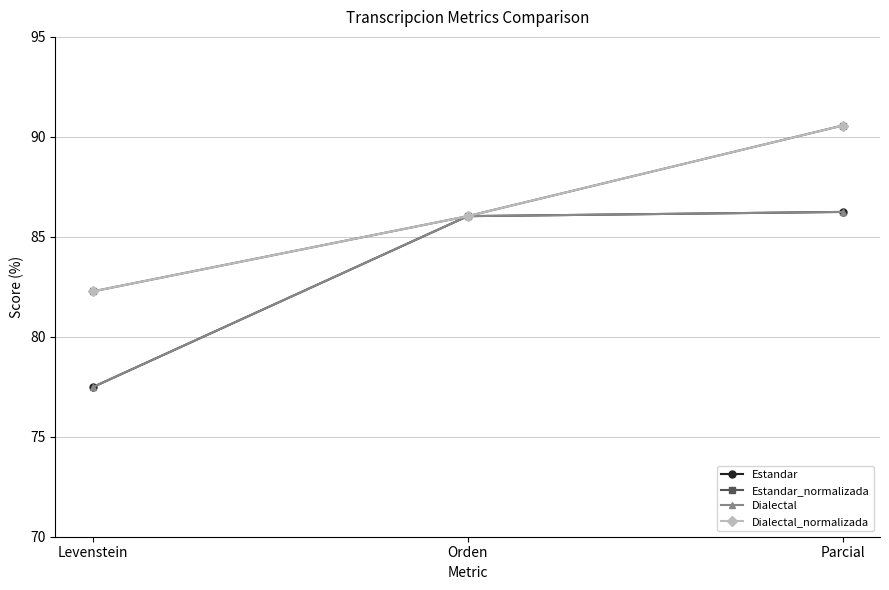

True or false: Estandar_normalizada has a value of 29.1 at Levenstein.

False